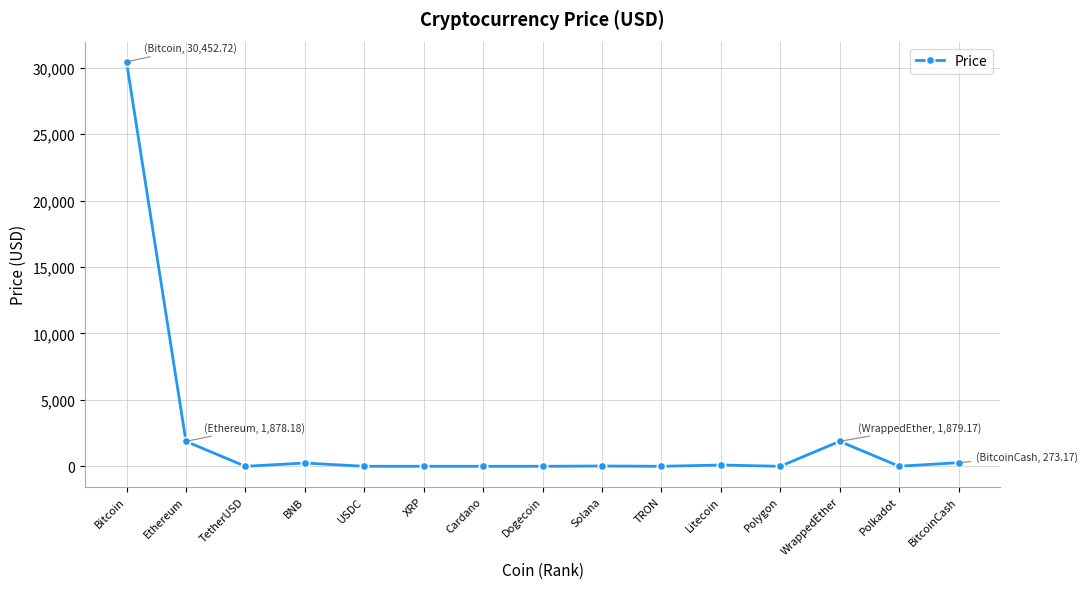

The value at Polygon is 0.7. True or false?

True